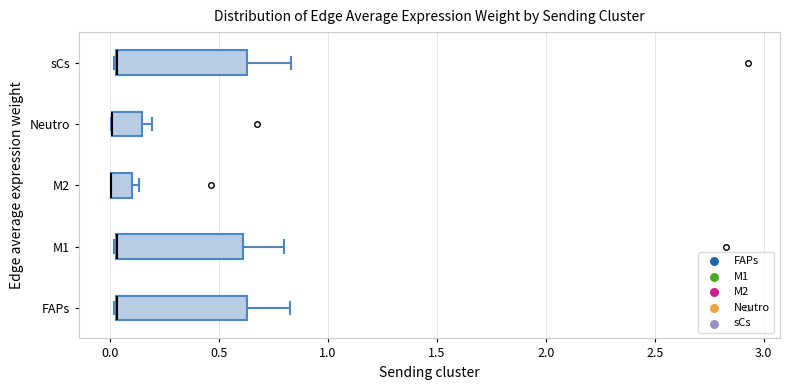

Reading bottom to top, read every box against the x-axis: the position of its median line, the range the box covers, and the ends of its whiskers. The values are not printed on the chart, so give them approximately, as read against the axis.

FAPs: median 0.05 (drawn on the box's left edge), box 0.05 to 0.65, whiskers 0.00 to 0.85
M1: median 0.05 (drawn on the box's left edge), box 0.05 to 0.60, whiskers 0.00 to 0.80
M2: median 0.00 (drawn on the box's left edge), box 0.00 to 0.10, whiskers 0.00 to 0.15
Neutro: median 0.00 (drawn on the box's left edge), box 0.00 to 0.15, whiskers 0.00 to 0.20
sCs: median 0.05 (drawn on the box's left edge), box 0.05 to 0.65, whiskers 0.00 to 0.85